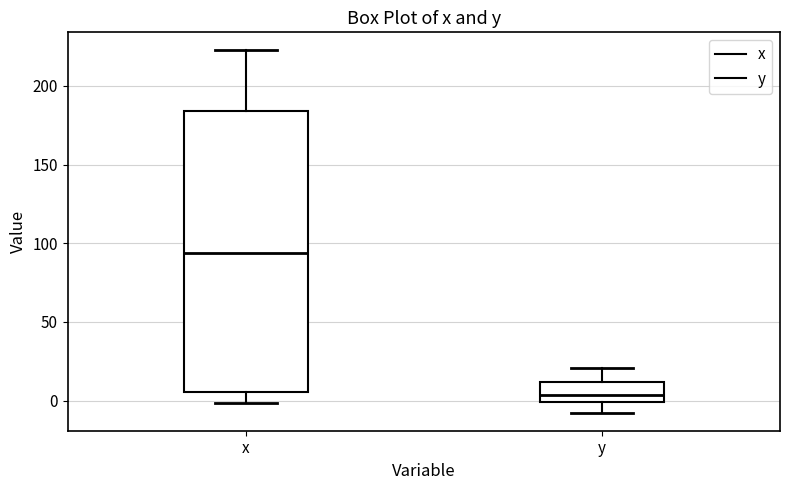

Reading left to right, transcribe this box plot: for each box, give where its median line is, the range the box spans, and where its two whiskers end, as read against the y-axis. The values are not printed on the chart, so give them approximately, as read against the axis.

x: median 95, box 5 to 185, whiskers 0 to 225
y: median 5, box 0 to 10, whiskers -10 to 20